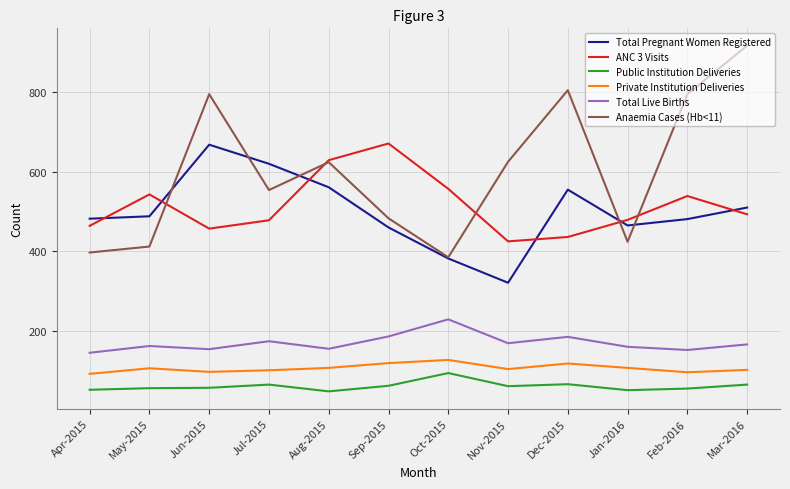

What value does the Total Live Births series have at Jul-2015, to the nearest 10?

170